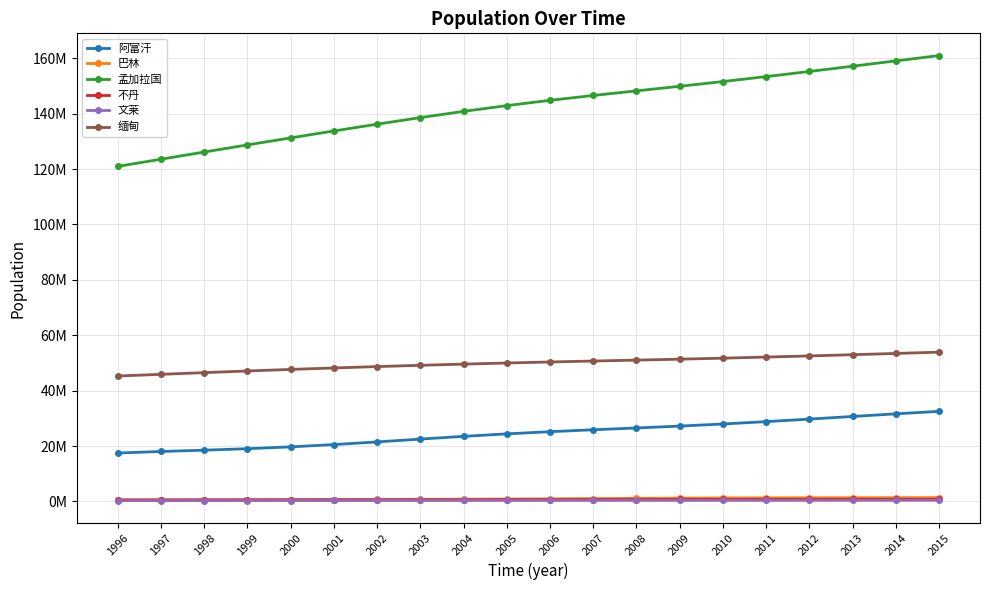

Does the chart have visible grid lines?

Yes